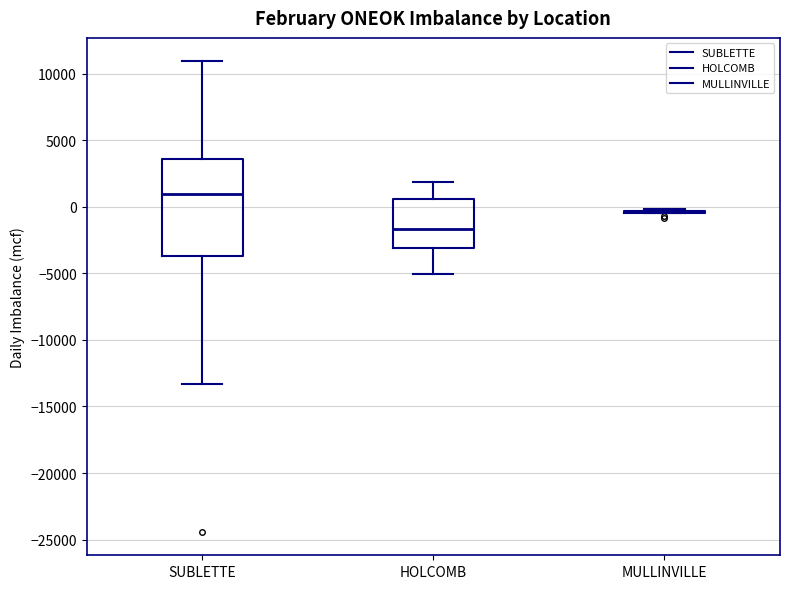

Where does the median line of the box for HOLCOMB sit on the y-axis? The values are not printed on the chart, so give them approximately, as read against the axis.

-1500